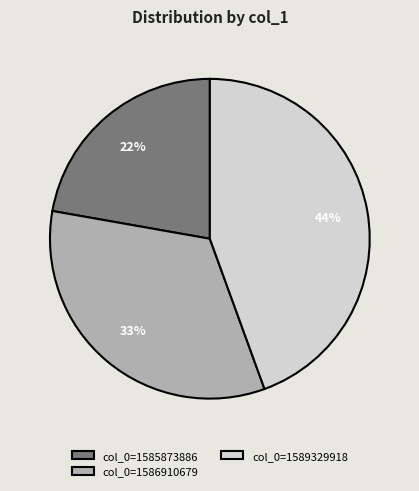

How many segments does this pie chart have?

3